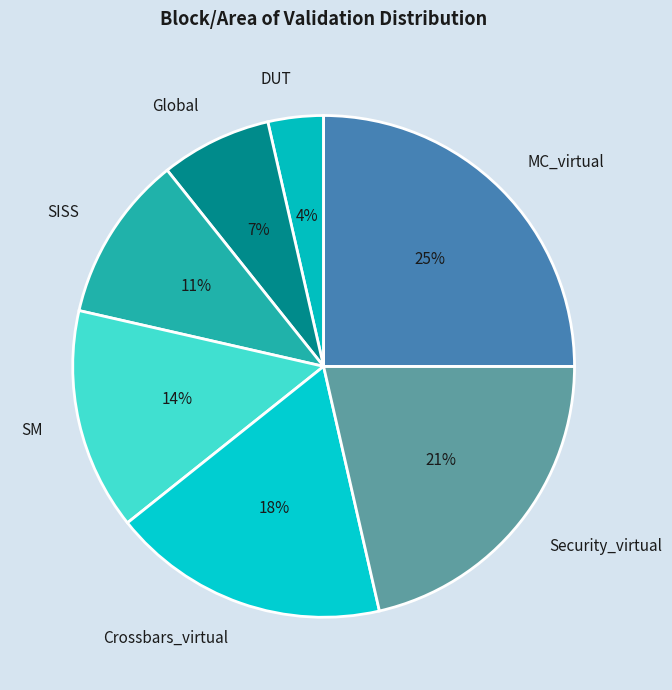

To the nearest percent, what portion does SM represent?

14%